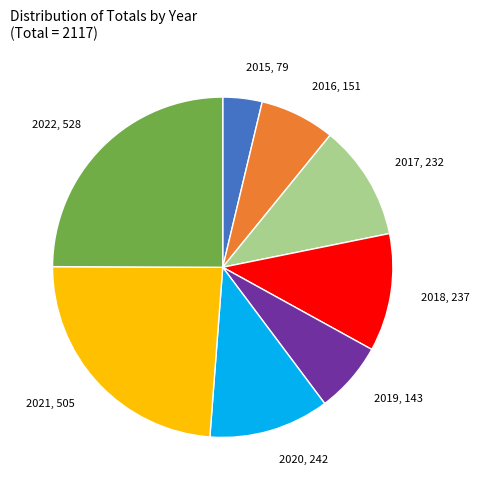

How many segments does this pie chart have?

8